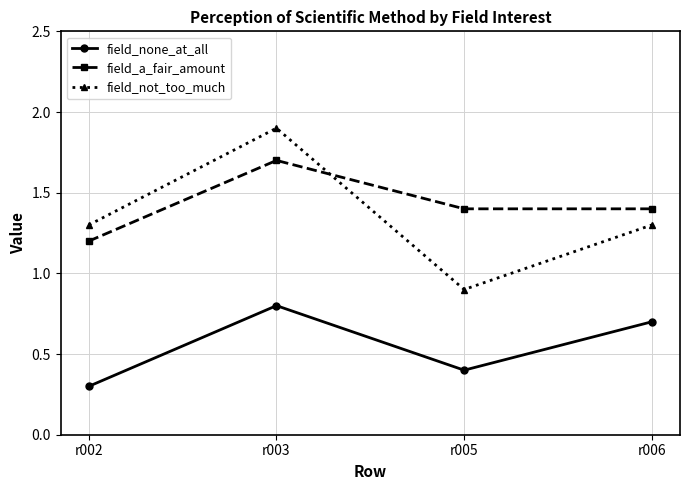

Reading left to right, transcribe all the data shown in this chart.

field_none_at_all: r002=0.3	r003=0.8	r005=0.4	r006=0.7
field_a_fair_amount: r002=1.2	r003=1.7	r005=1.4	r006=1.4
field_not_too_much: r002=1.3	r003=1.9	r005=0.9	r006=1.3